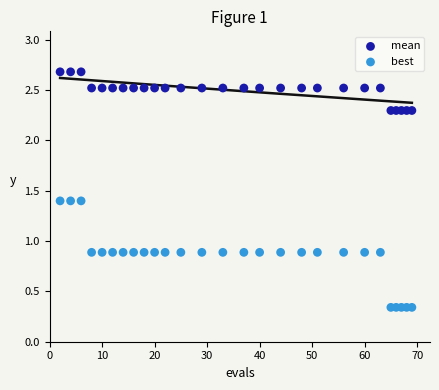

What is the X range (max minus min) for the scatter plot?

67.0